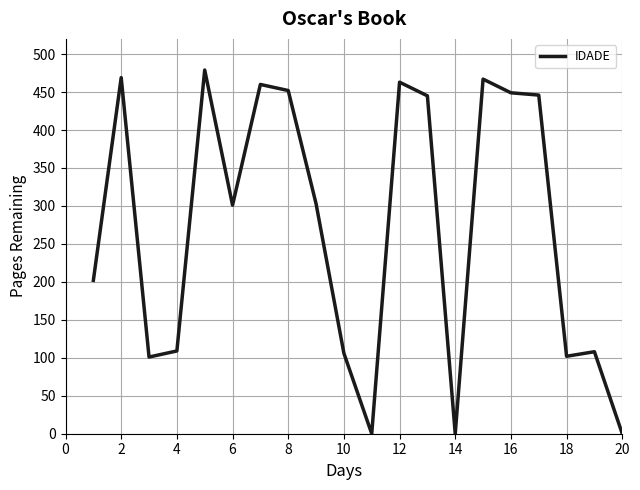

What is the maximum value shown in the chart?

479